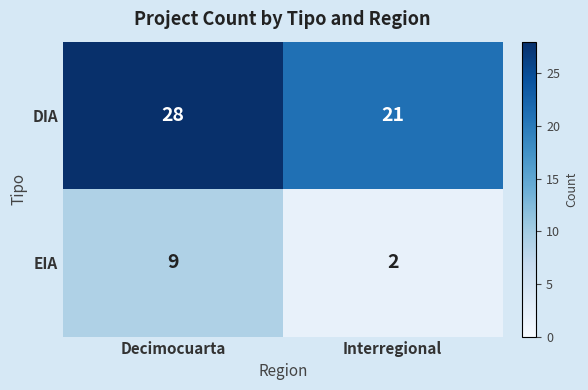

Which category has the highest value across all series?

Decimocuarta